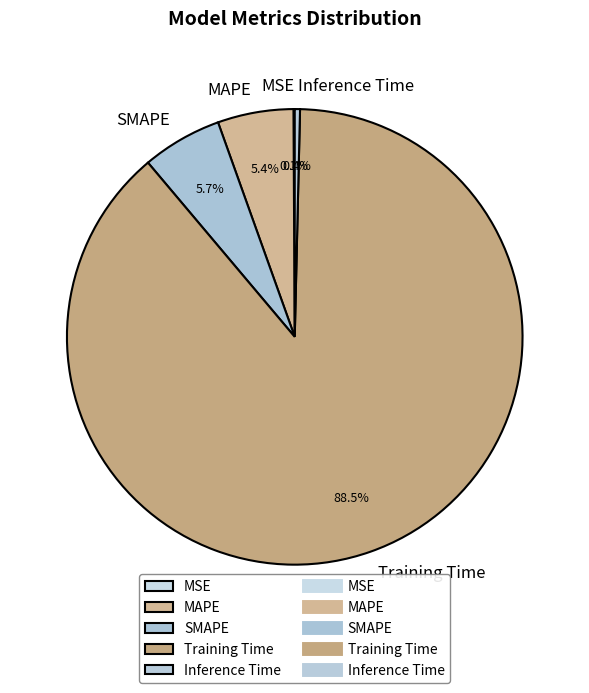

To the nearest percent, what is the average slice percentage?

20%